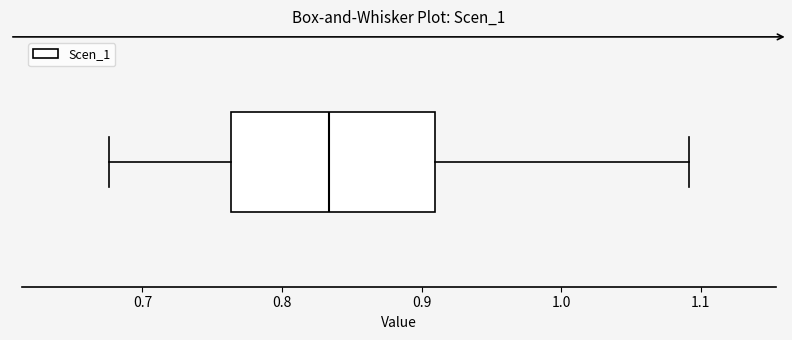

Transcribe this box plot: give where the median line is, the range the box spans, and where the two whiskers end, as read against the x-axis. The values are not printed on the chart, so give them approximately, as read against the axis.

median 0.83, box 0.76 to 0.91, whiskers 0.68 to 1.09